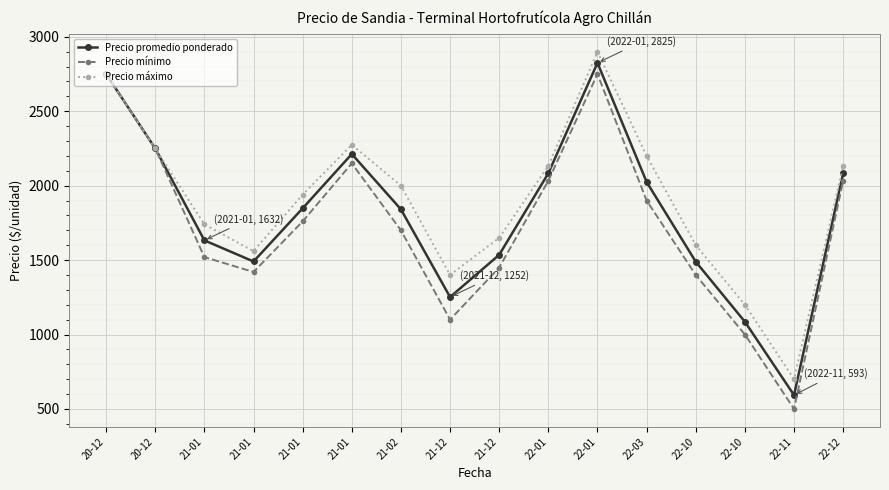

What is the label of the 2nd point from the left?

20-12